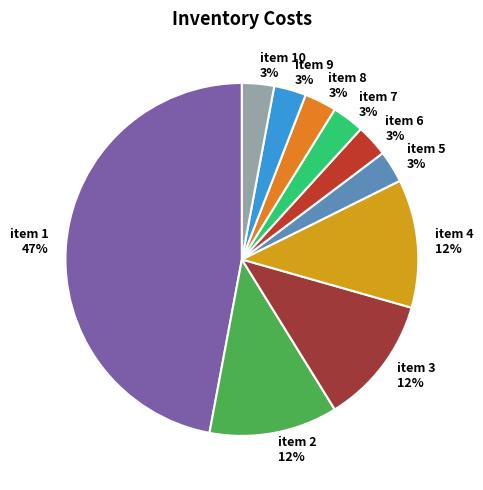

Is it true that item 3 is 6% of the pie?

False